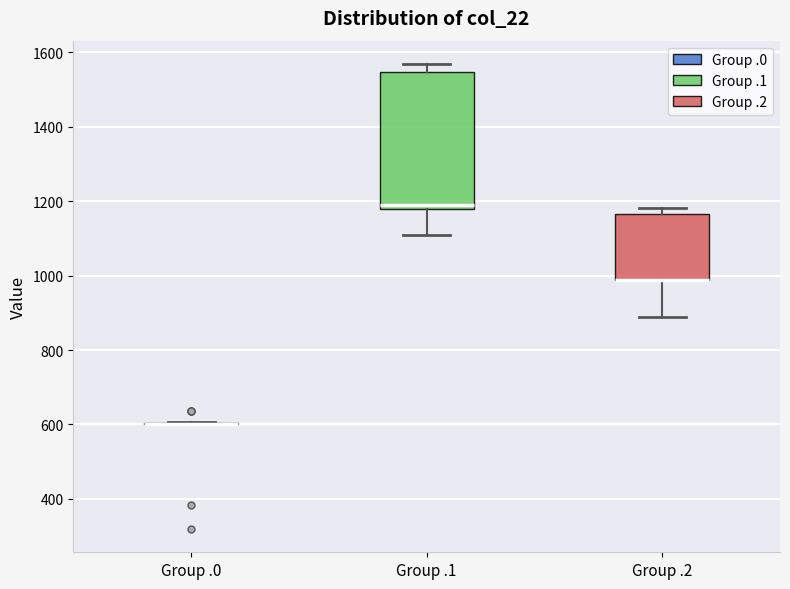

Reading left to right, read every box against the y-axis: the position of its median line, the range the box covers, and the ends of its whiskers. The values are not printed on the chart, so give them approximately, as read against the axis.

Group .0: box collapsed to a line at 600, whiskers 600 to 600
Group .1: median 1200, box 1180 to 1540, whiskers 1100 to 1560
Group .2: median 980 (drawn on the box's lower edge), box 980 to 1160, whiskers 880 to 1180